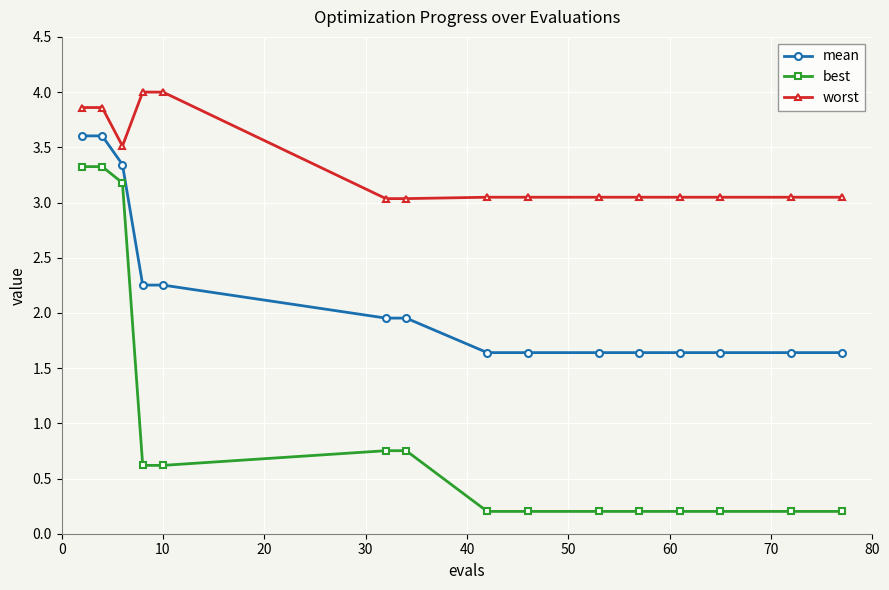

At how many categories does at least one series exceed 2?

15